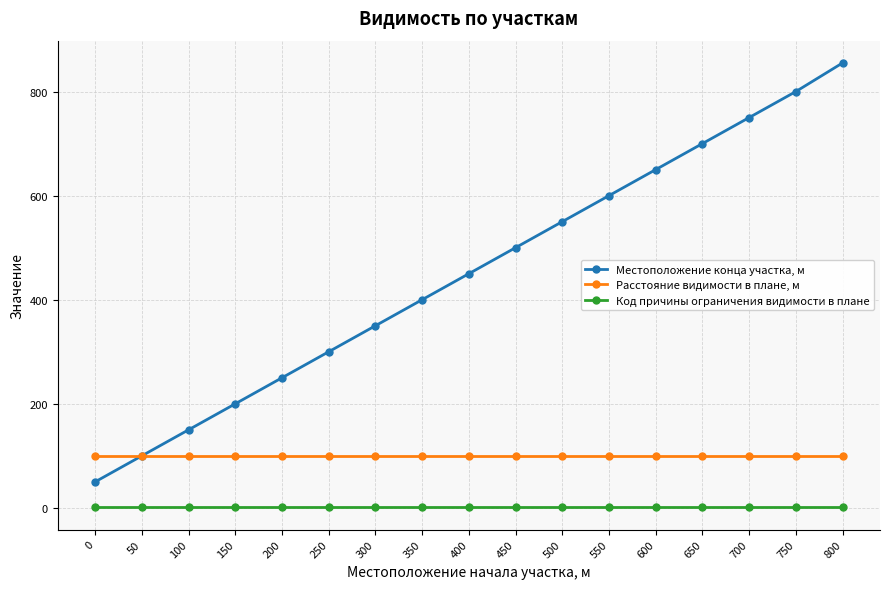

True or false: Код причины ограничения видимости в плане and Расстояние видимости в плане, м cross at least once.

False